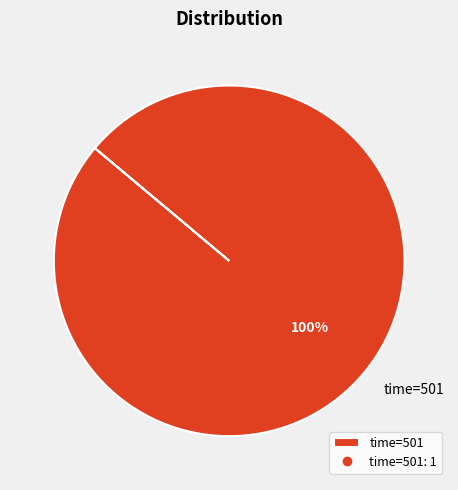

Rank the categories by value from highest to lowest.

time=501